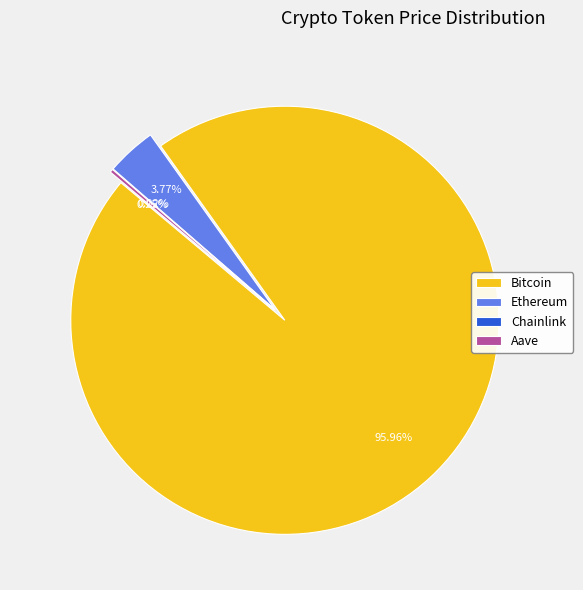

Does any single category account for the majority?

Yes